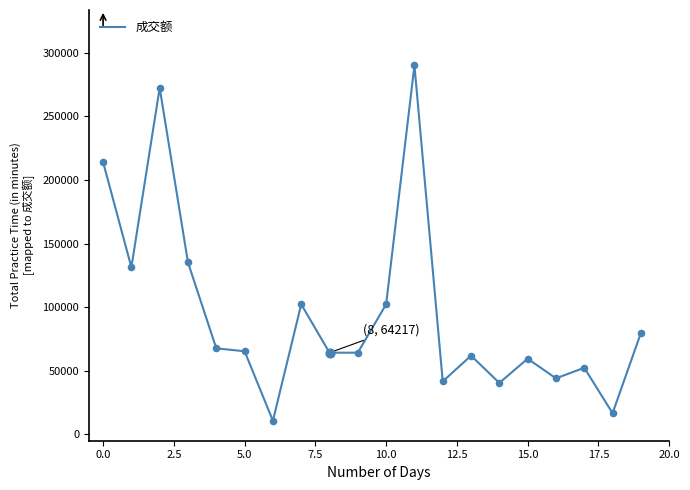

What is the smallest value displayed?

10696